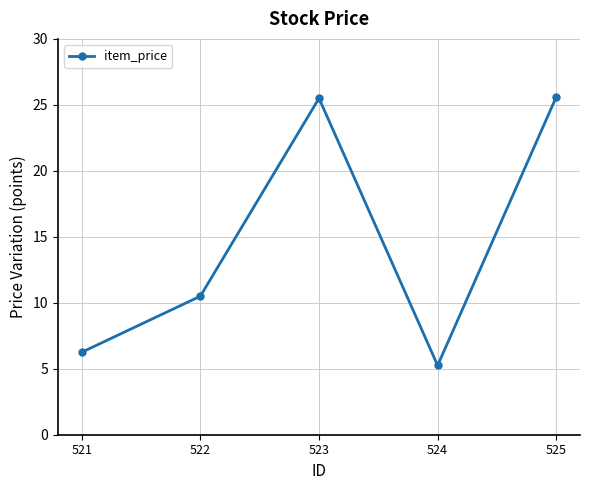

The chart shows a value of 34.4 at 523. True or false?

False